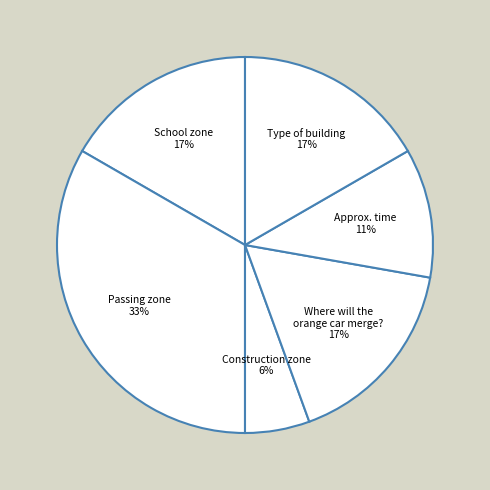

The Construction zone slice represents 1% of the pie. True or false?

False